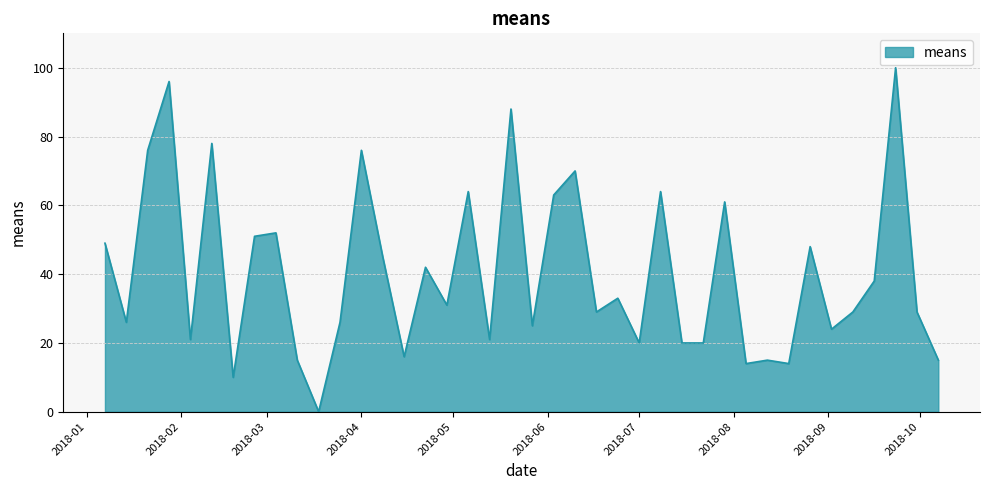

True or false: there are more than 0 points higher than both neighbors.

True